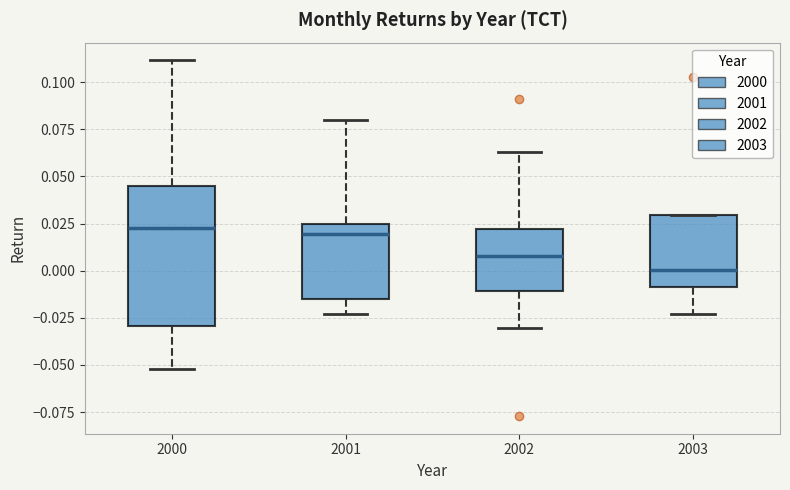

Comparing the boxes themselves (not the whiskers), which one is the tallest?

2000